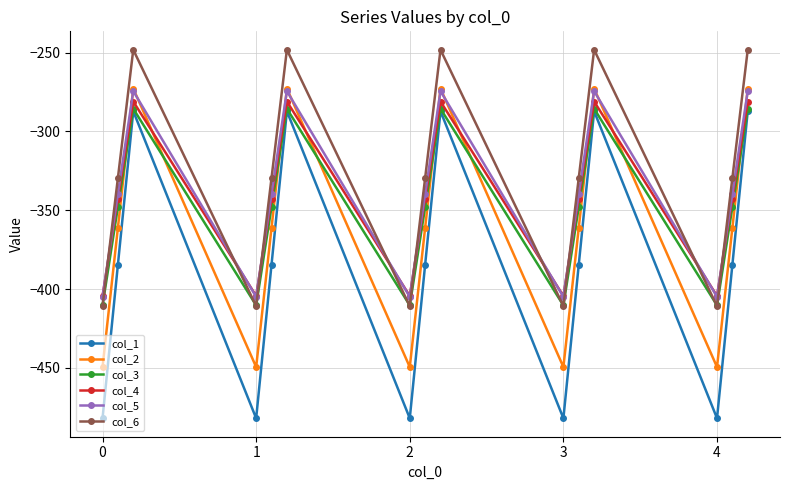

What is the value of the col_2 point at the 7th from the left?

-449.5